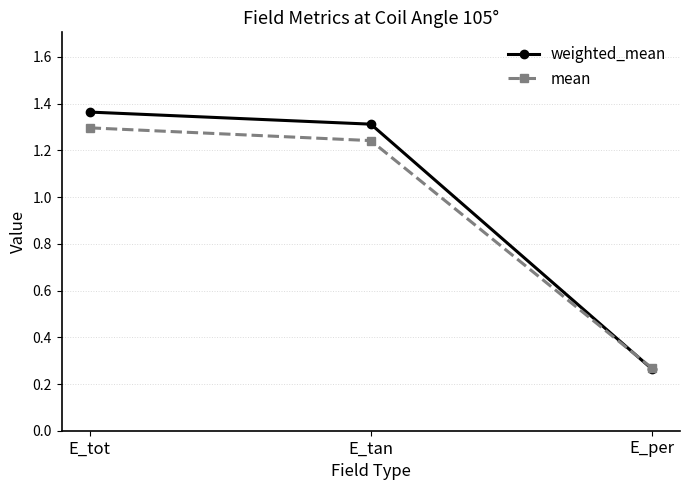

How many lines are shown in the chart?

2